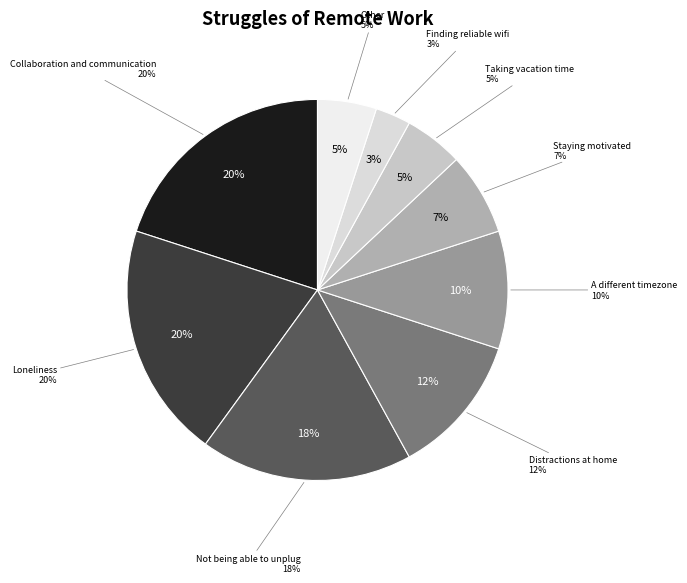

Which category has the biggest portion of the pie?

Collaboration and communication